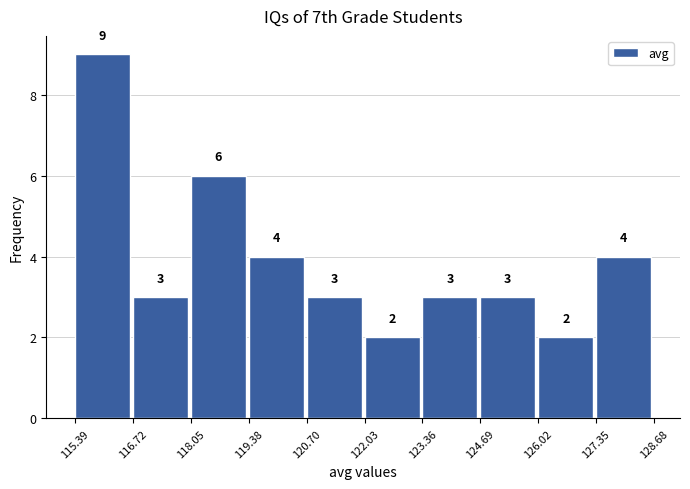

Reading left to right, list every bar in this chart as the range it spans on the x-axis followed by its height.

115.39 to 116.72: 9
116.72 to 118.05: 3
118.05 to 119.38: 6
119.38 to 120.70: 4
120.70 to 122.03: 3
122.03 to 123.36: 2
123.36 to 124.69: 3
124.69 to 126.02: 3
126.02 to 127.35: 2
127.35 to 128.68: 4